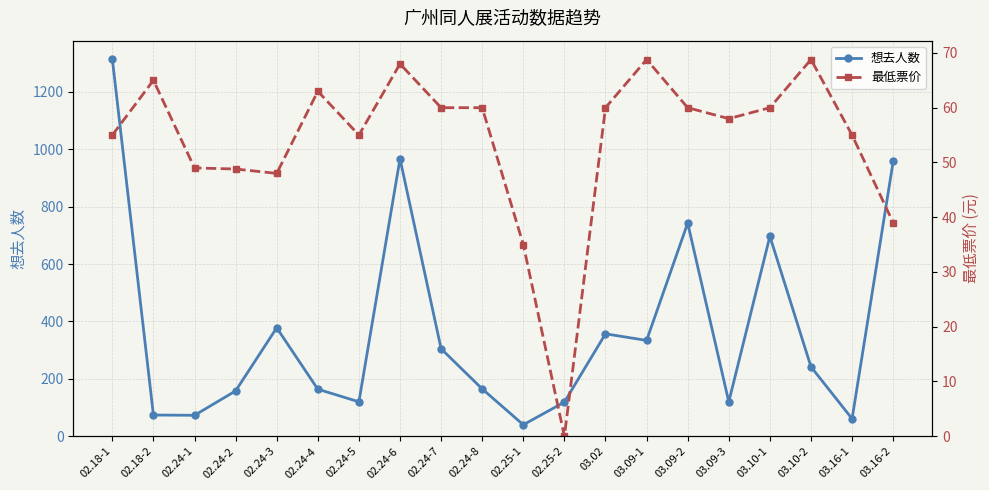

True or false: 想去人数 and 最低票价 intersect in this chart.

False